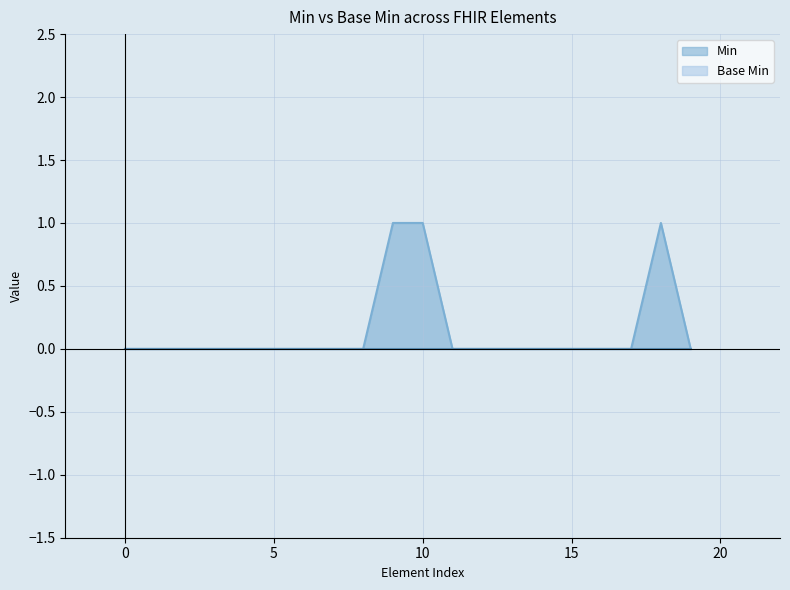

Does the chart have visible grid lines?

Yes